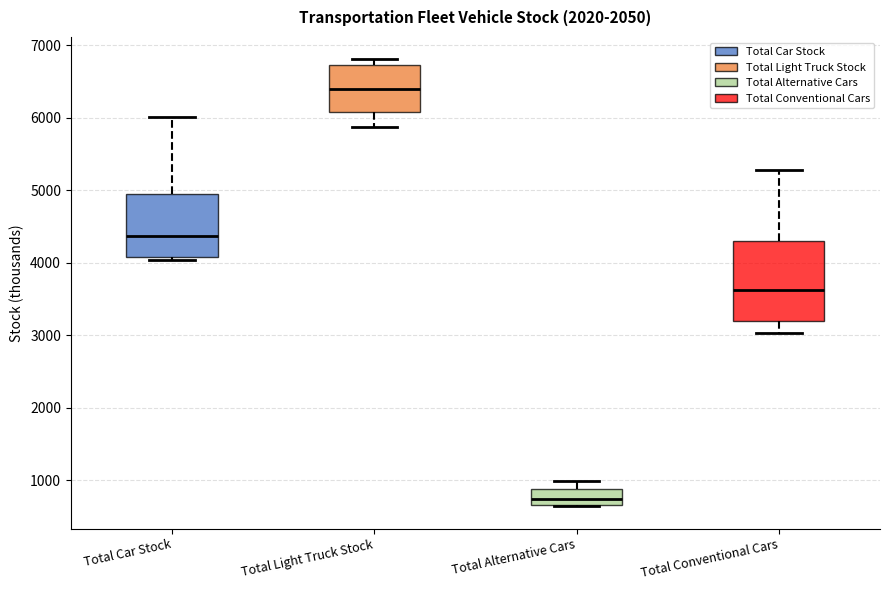

Reading left to right, read every box against the y-axis: the position of its median line, the range the box covers, and the ends of its whiskers. The values are not printed on the chart, so give them approximately, as read against the axis.

Total Car Stock: median 4400, box 4100 to 4900, whiskers 4000 to 6000
Total Light Truck Stock: median 6400, box 6100 to 6700, whiskers 5900 to 6800
Total Alternative Cars: median 700 (just above the box's lower edge), box 700 to 900, whiskers 600 to 1000
Total Conventional Cars: median 3600, box 3200 to 4300, whiskers 3000 to 5300